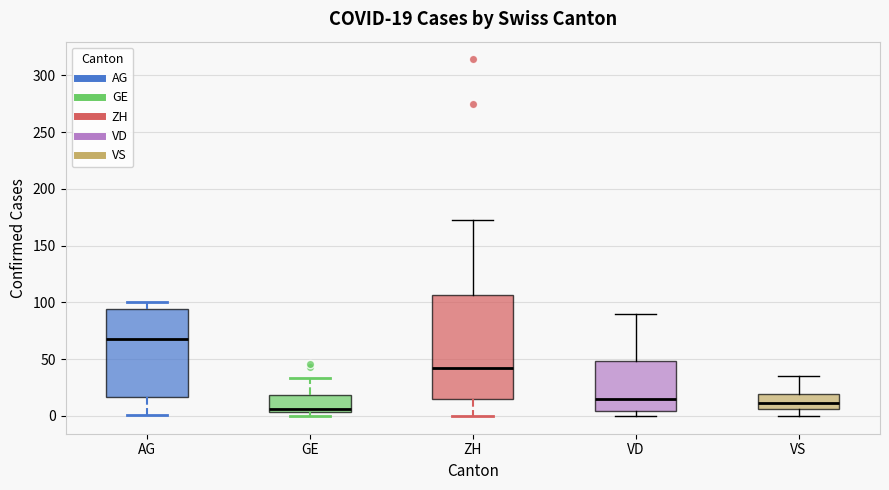

Comparing the boxes themselves (not the whiskers), which one is the tallest?

ZH